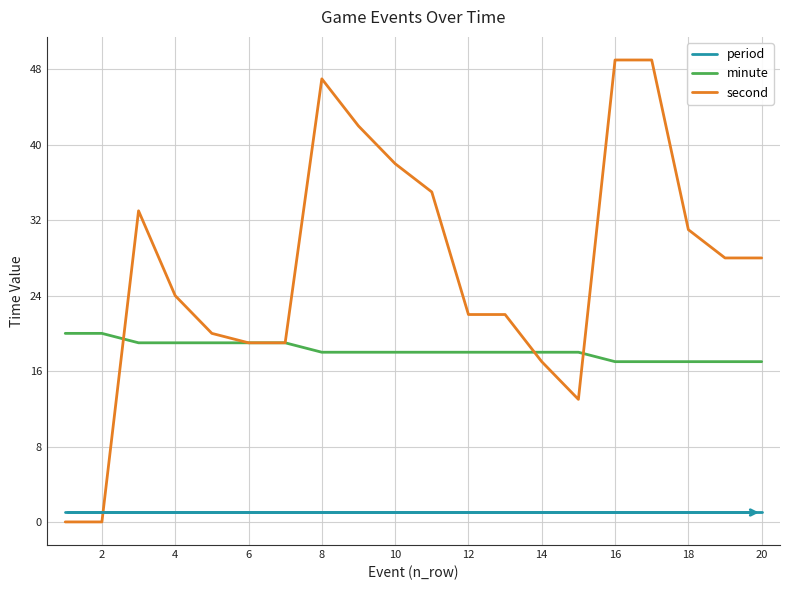

List the series in order of their overall mean, lowest first.

period, minute, second